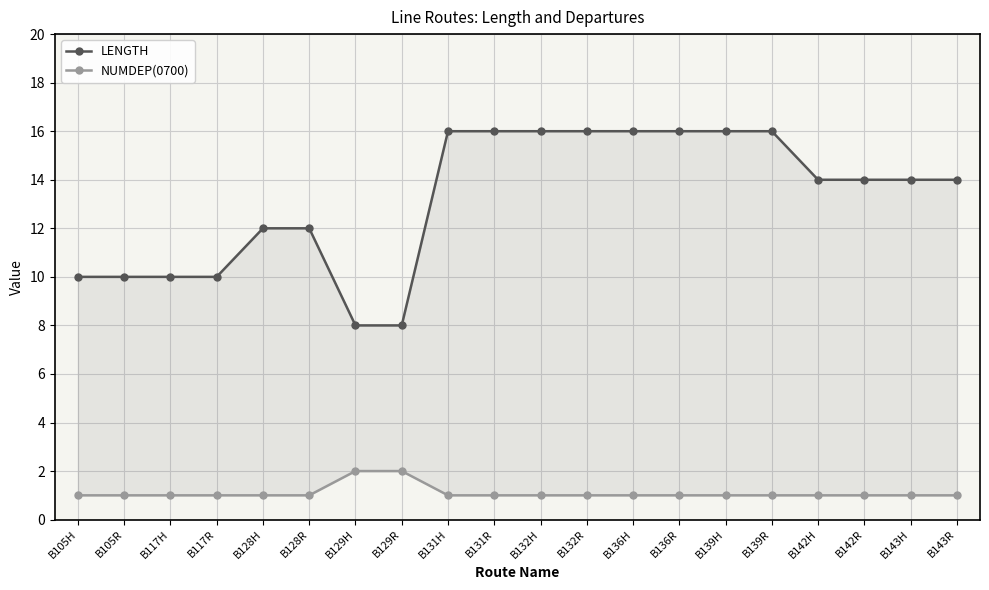

Does the chart display data point markers on the line(s)?

Yes